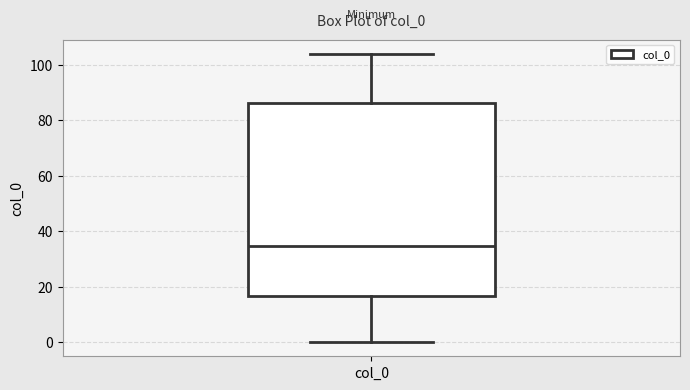

Where does the lower whisker of the box for col_0 end on the y-axis? The values are not printed on the chart, so give them approximately, as read against the axis.

0